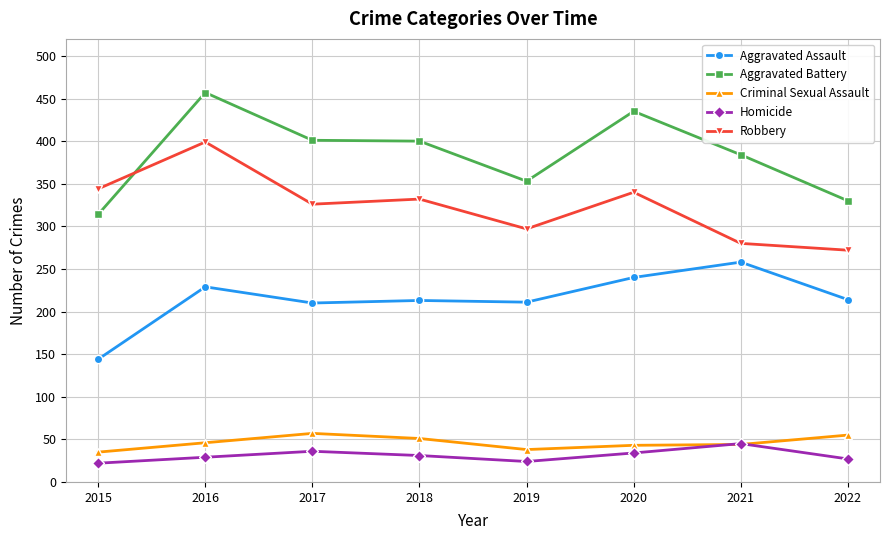

What are all the series names shown in the legend?

Aggravated Assault, Aggravated Battery, Criminal Sexual Assault, Homicide, Robbery